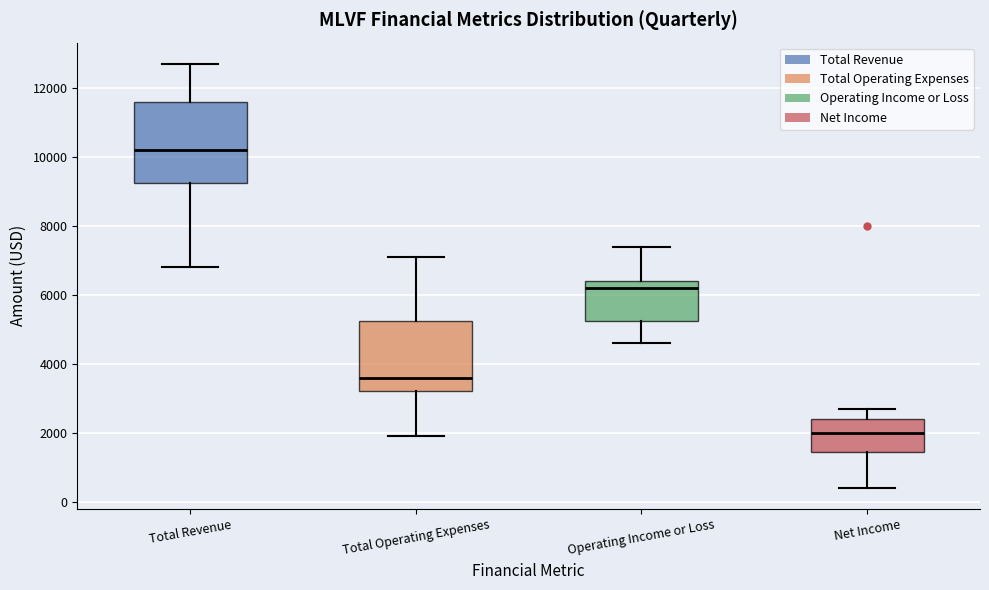

Where is the upper edge of the box for Operating Income or Loss on the y-axis? The values are not printed on the chart, so give them approximately, as read against the axis.

6400